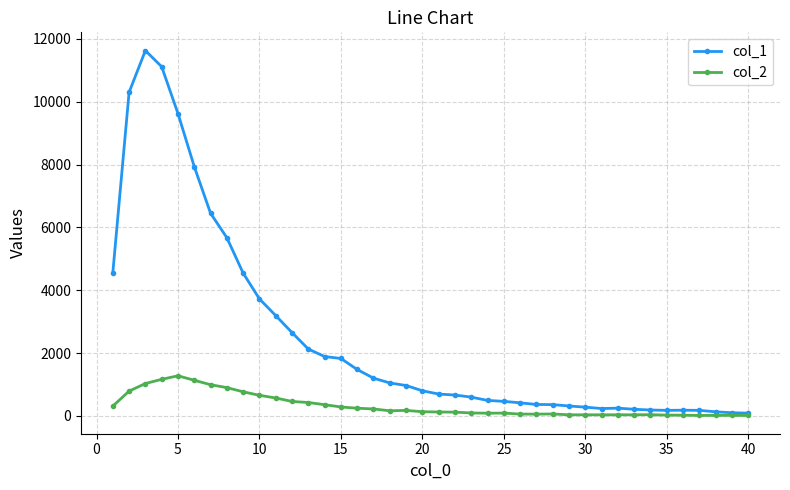

Which series has the largest range (max minus min)?

col_1